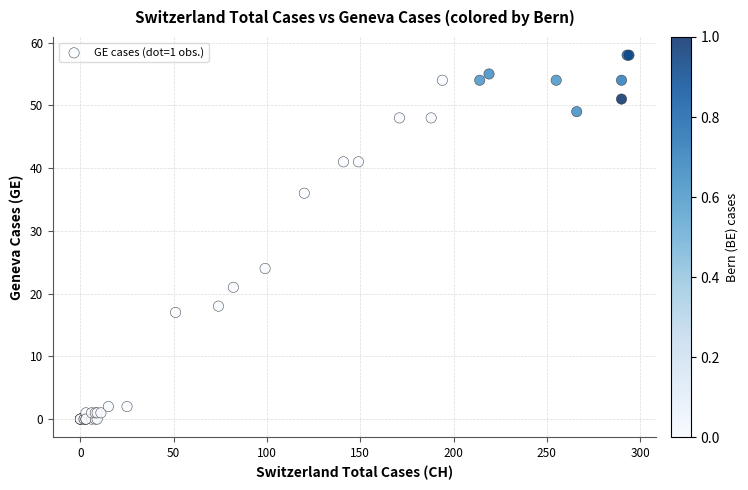

What Y value in the scatter plot is closest to 29?

24